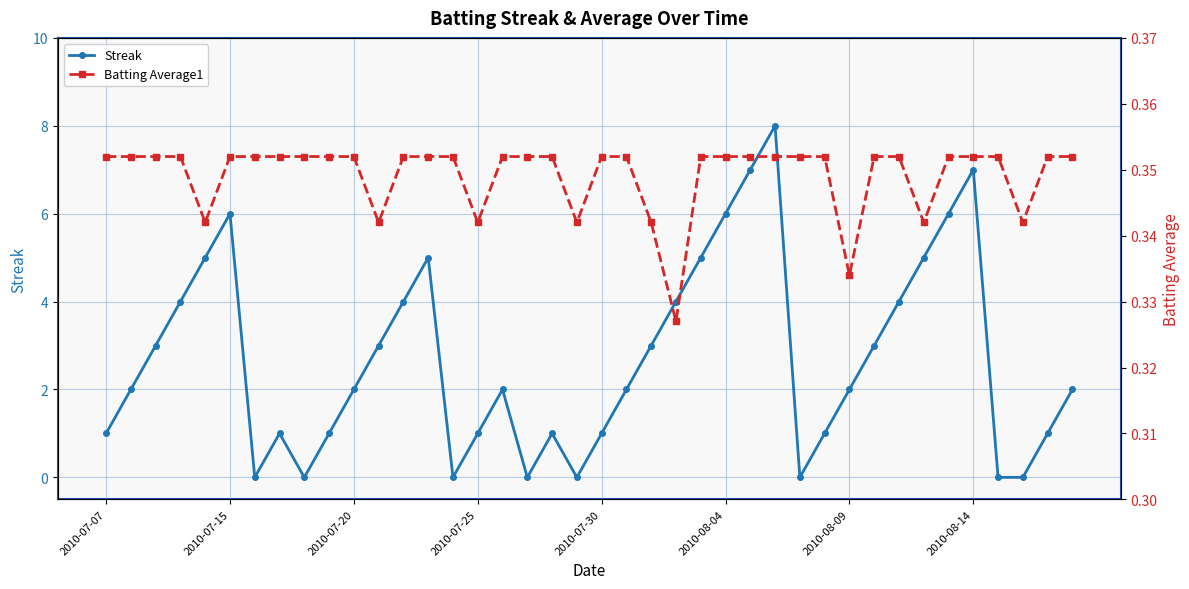

What is the sum of the Streak values at 2010-07-20 and 2010-07-30?

3